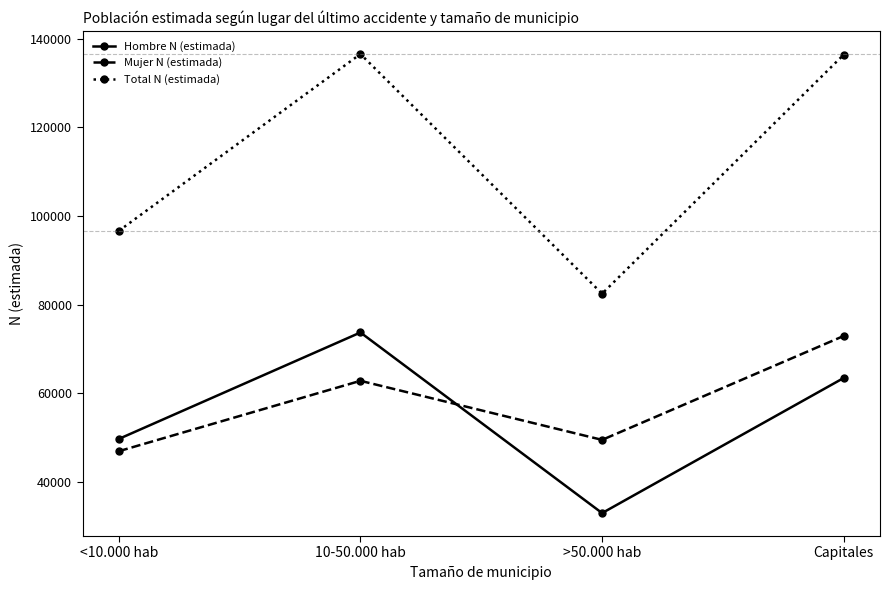

Rank the categories by Mujer N (estimada) value from highest to lowest.

Capitales, 10-50.000 hab, >50.000 hab, <10.000 hab